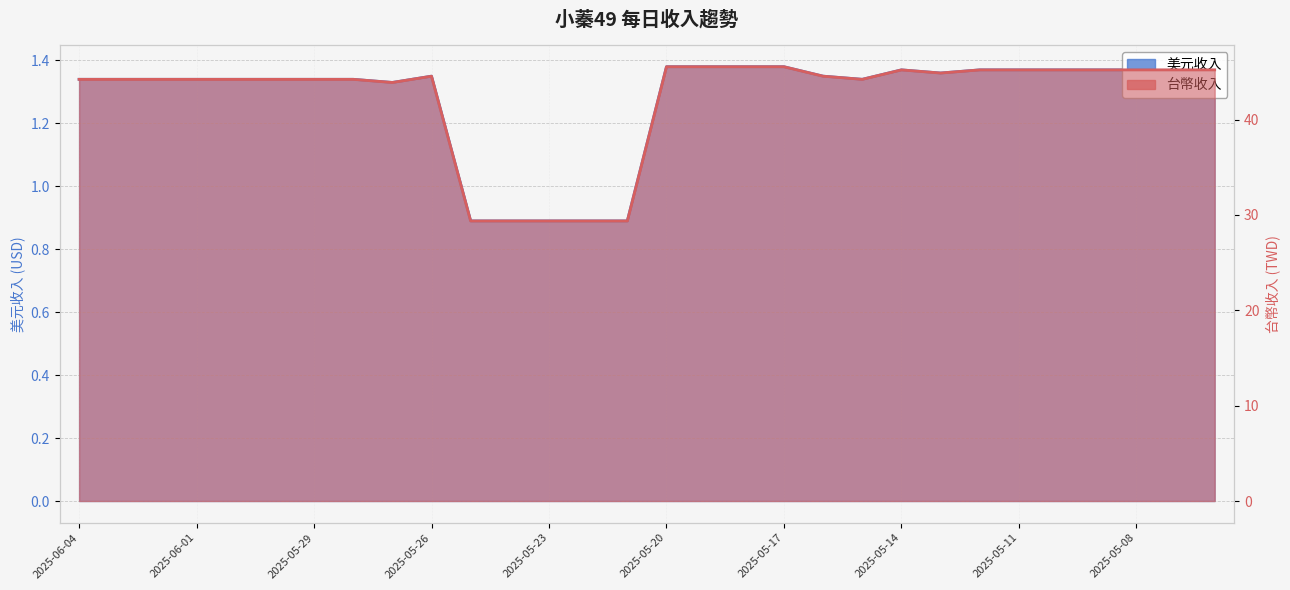

At which category is the sum across all series the highest?

2025-05-20